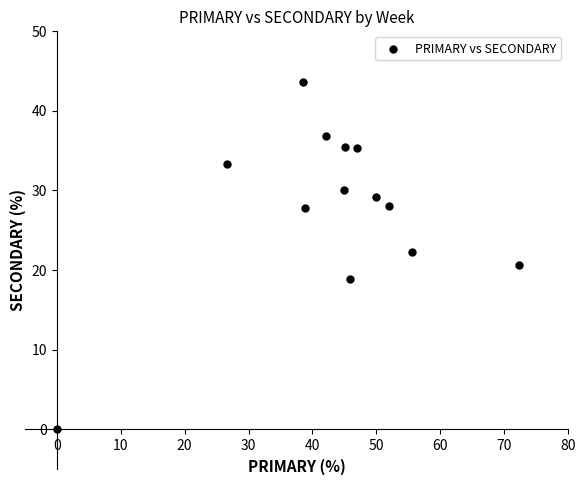

What is the range of X values (max minus min)?

72.4